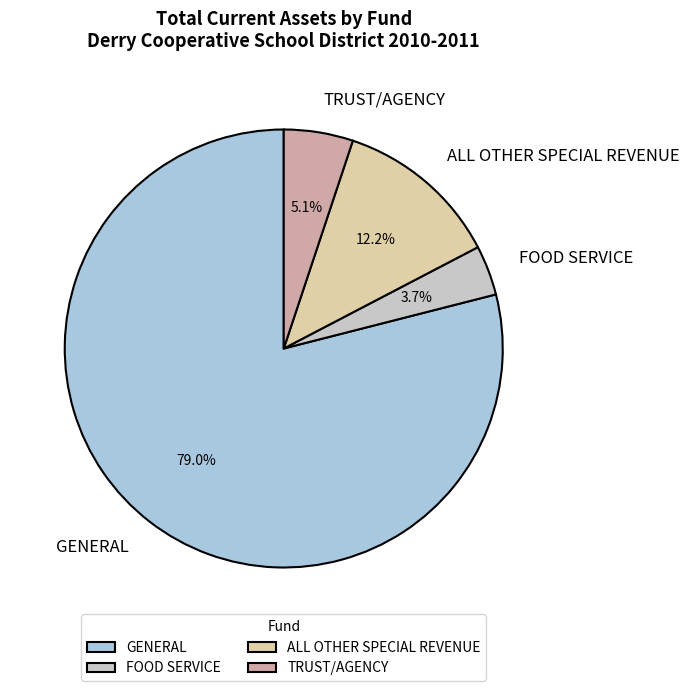

To the nearest percent, what is the difference between the largest and smallest slice percentages?

75%